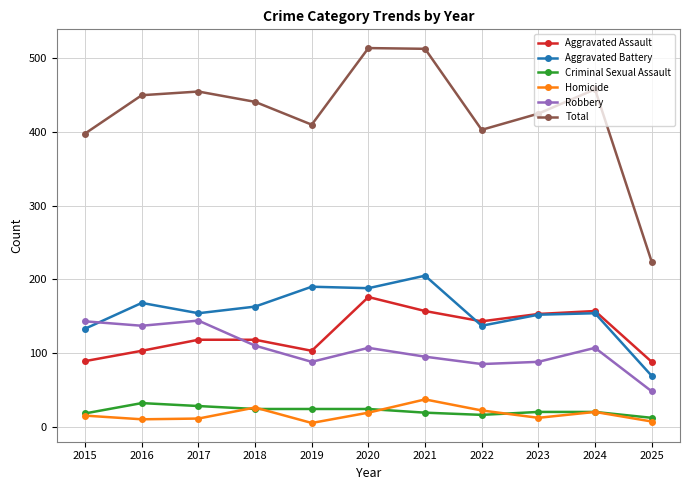

What is the difference between the highest and lowest values at 2018?

417